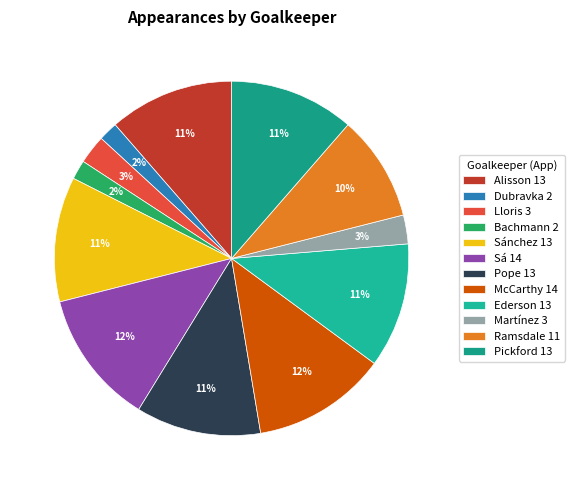

How many segments does this pie chart have?

12